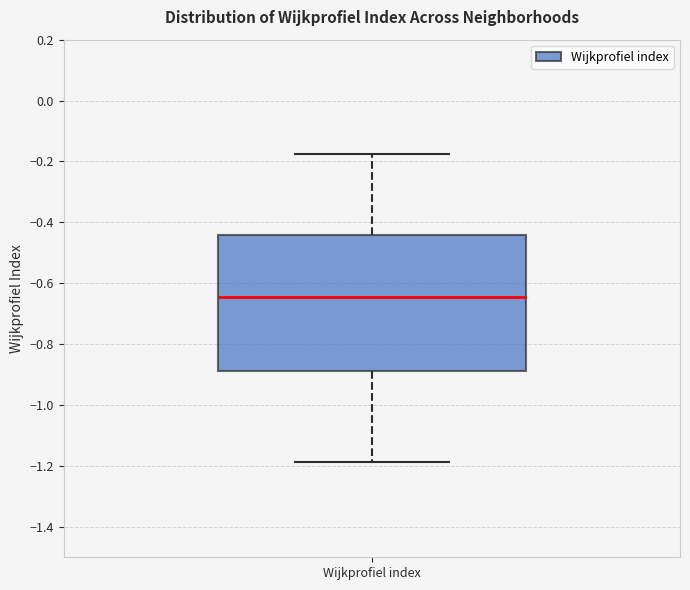

Read this box plot against the y-axis: the position of the median line, the range covered by the box, and the ends of both whiskers. The values are not printed on the chart, so give them approximately, as read against the axis.

median -0.64, box -0.88 to -0.44, whiskers -1.18 to -0.18